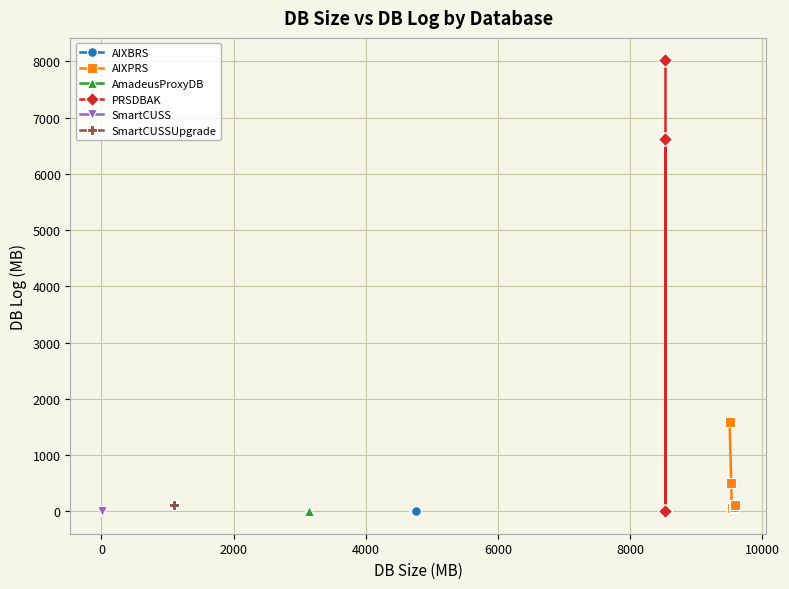

In AmadeusProxyDB, how many points are higher than both neighbors (excluding endpoints)?

1